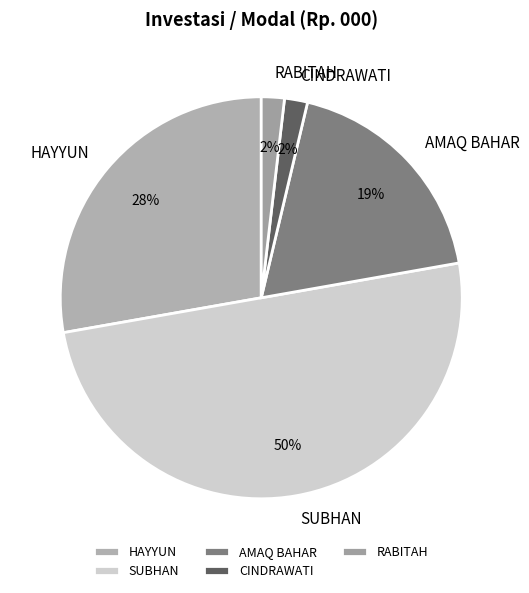

Approximately how many times larger is the value at HAYYUN compared to SUBHAN?

0.6